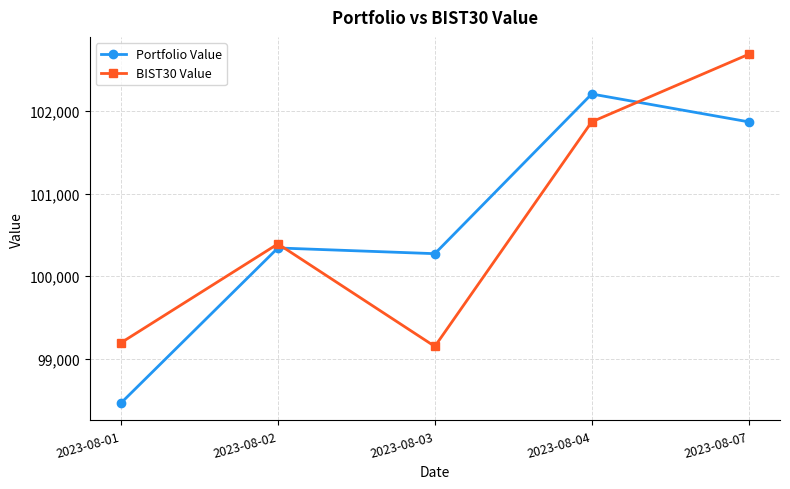

What is the lowest value of the BIST30 Value series?

99149.3